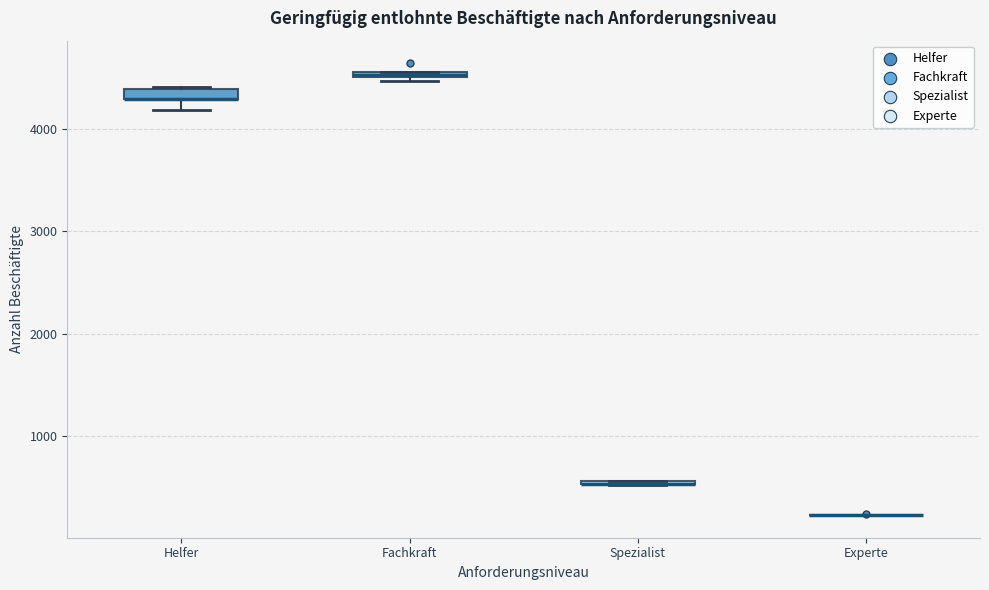

Where is the upper edge of the box for Helfer on the y-axis? The values are not printed on the chart, so give them approximately, as read against the axis.

4400